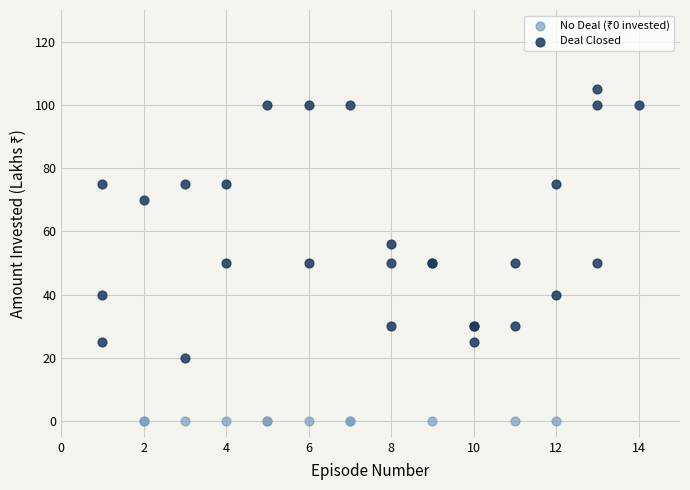

Which series reaches the maximum Y coordinate?

Deal Closed